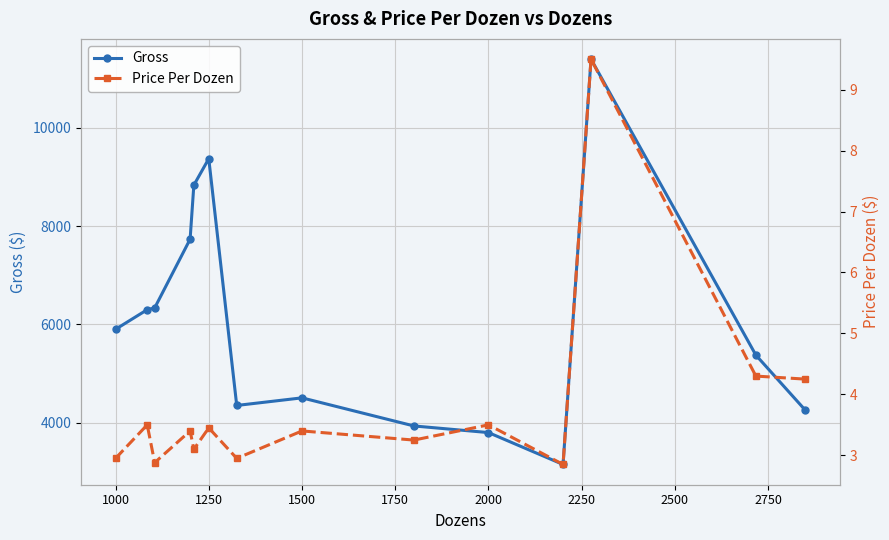

What is the lowest value of the Gross series?

3149